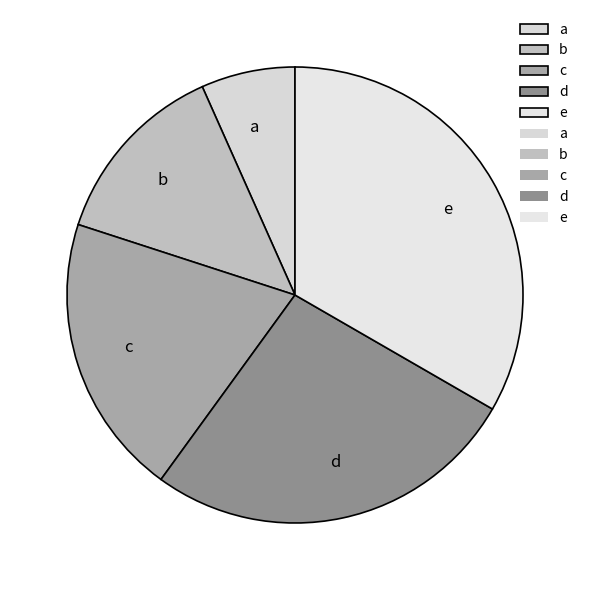

Count the number of slices in the pie.

5